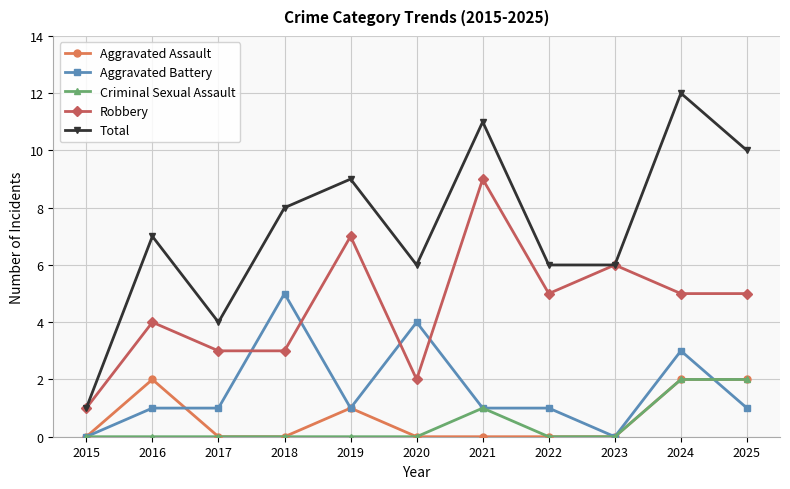

Does the chart display data point markers on the line(s)?

Yes